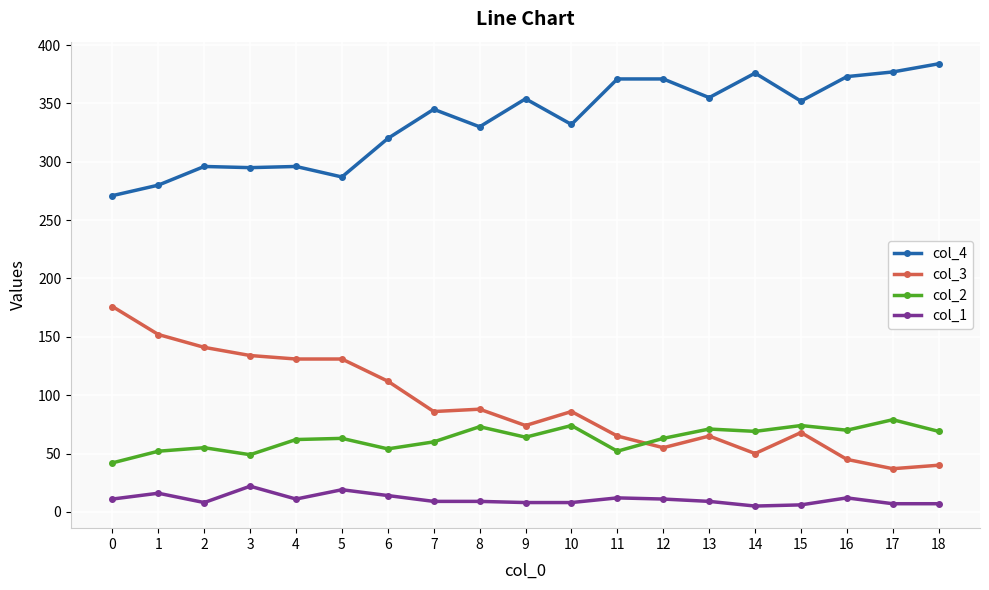

What is the minimum value for col_3?

37